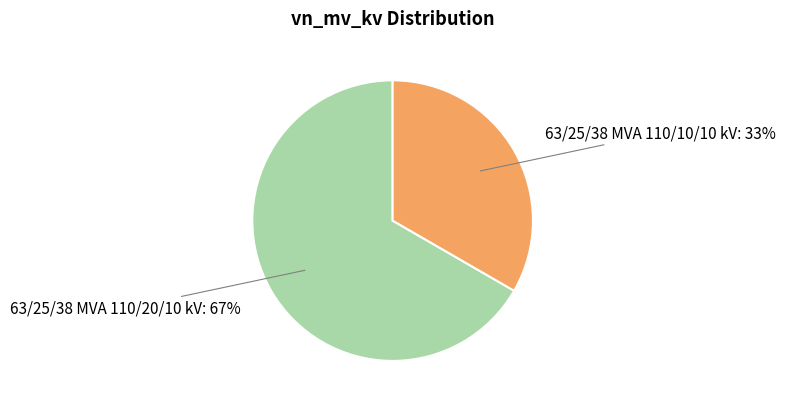

True or false: 63/25/38 MVA 110/20/10 kV accounts for 77% of the total.

False